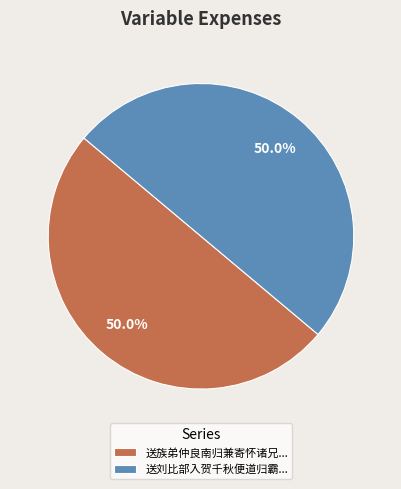

Approximately how many times larger is the value at 送刘比部入贺千秋便道归霸... compared to 送族弟仲良南归兼寄怀诸兄...?

1.0